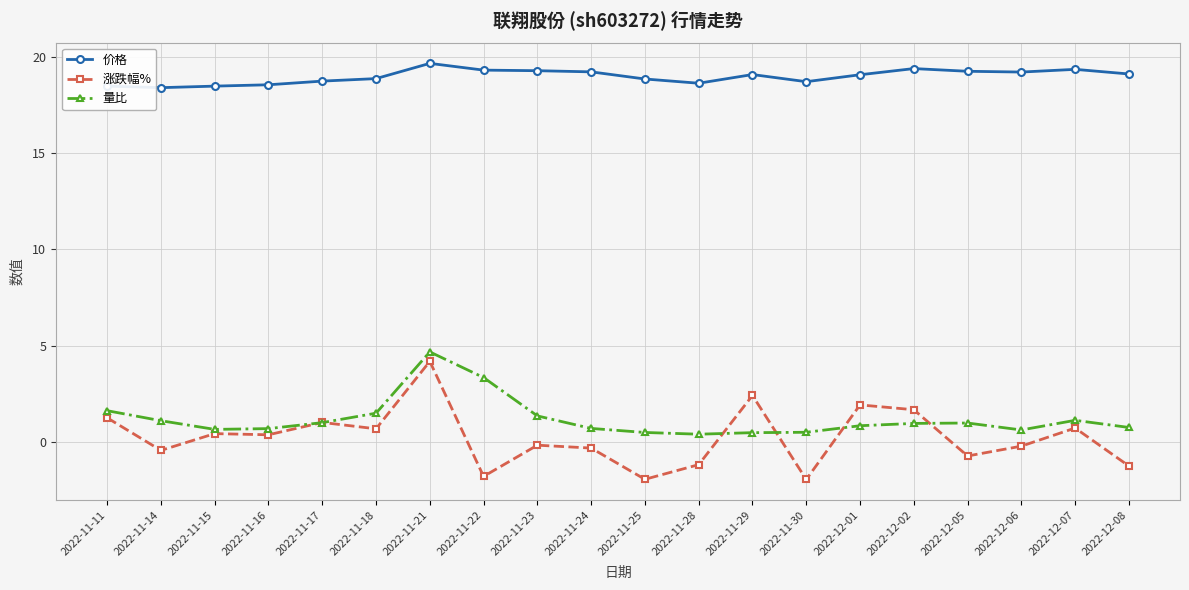

Count the number of categories in the chart.

20